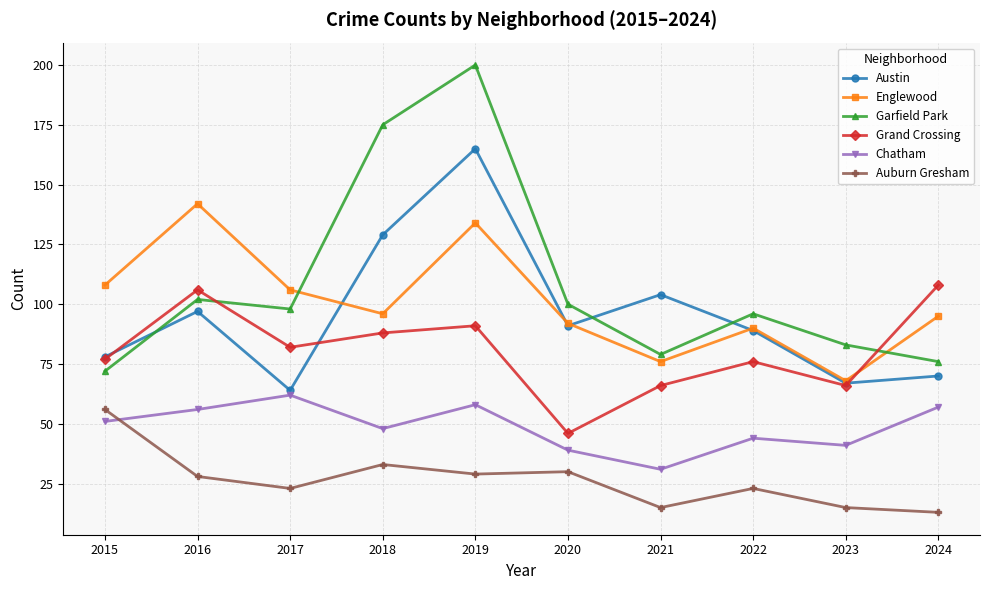

What is the minimum value shown in the chart?

13